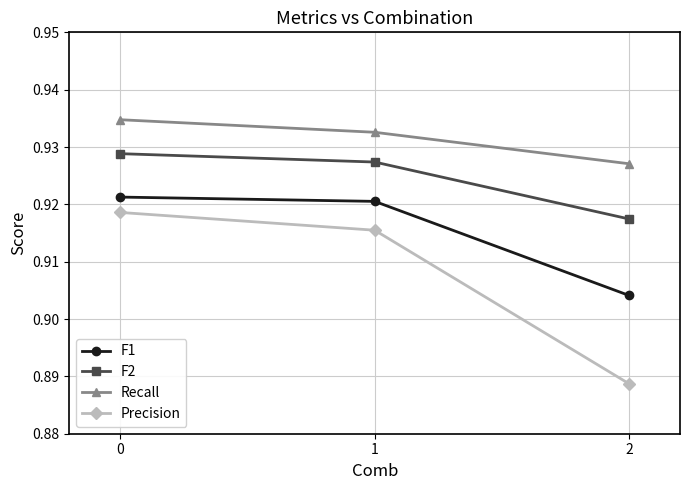

Count the number of data series in this chart.

4